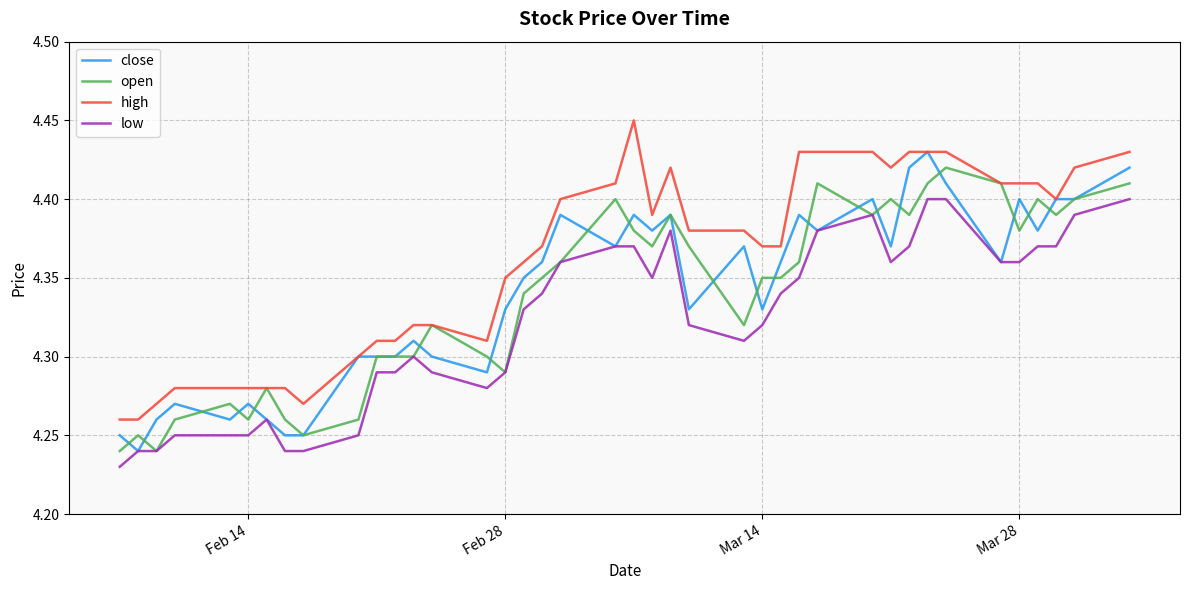

True or false: low and high cross at least once.

False